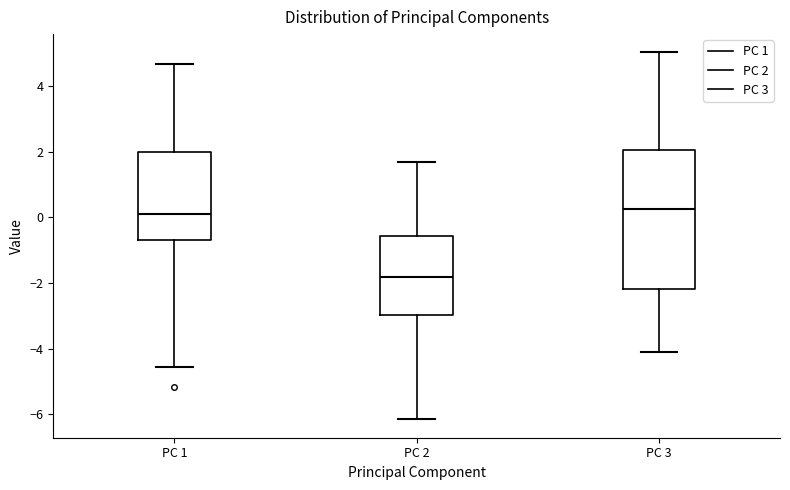

Where is the lower edge of the box for PC 1 on the y-axis? The values are not printed on the chart, so give them approximately, as read against the axis.

-0.6